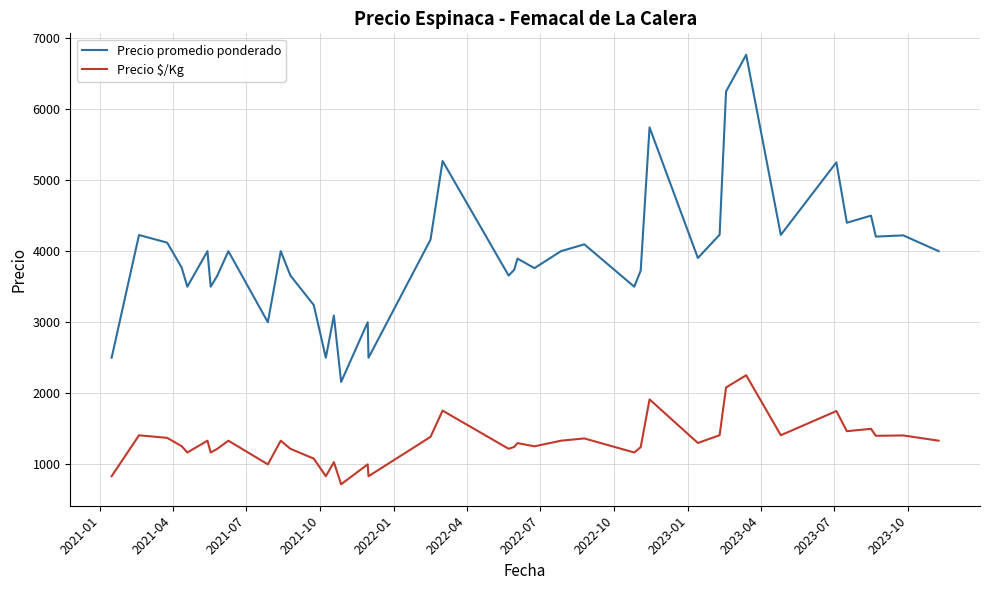

True or false: Precio promedio ponderado and Precio $/Kg cross at least once.

False